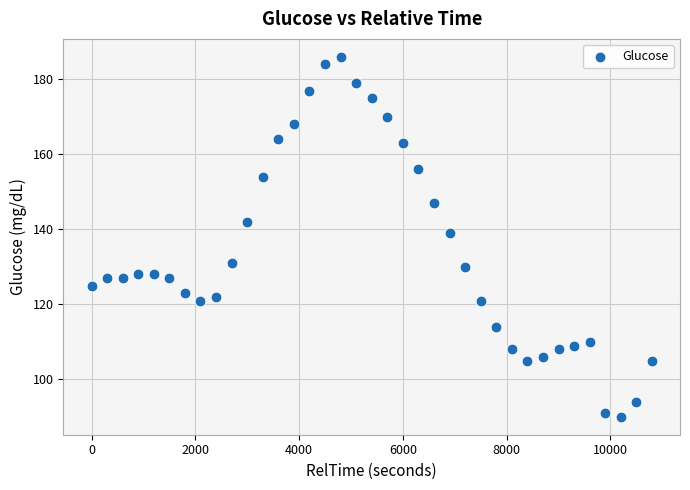

What is the range of Y values (max minus min)?

96